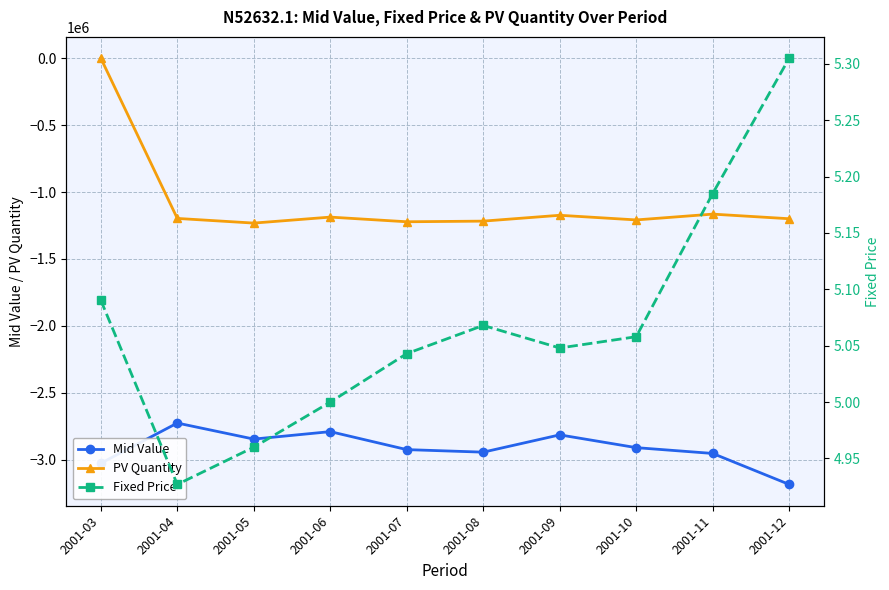

Which series has the largest range (max minus min)?

PV Quantity